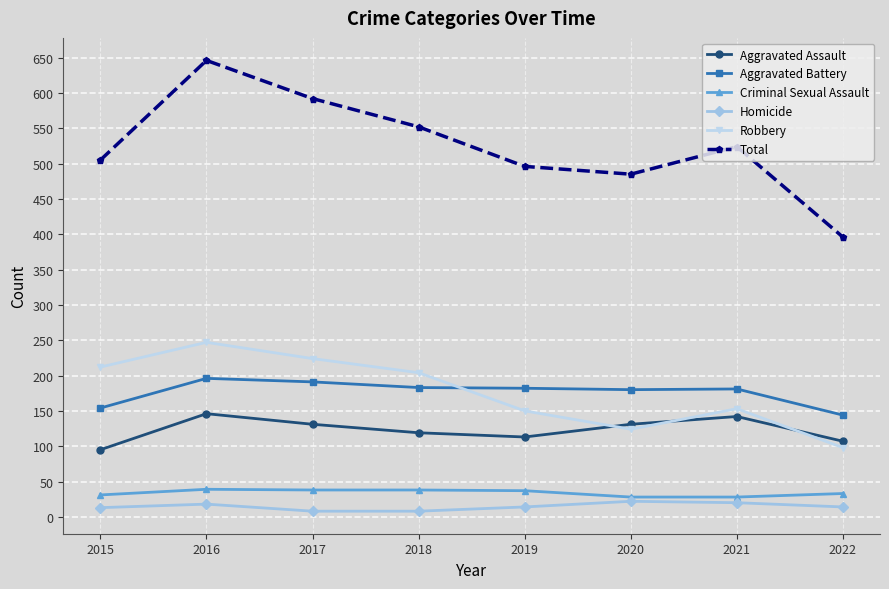

What is the value of the Total point at the 6th from the left?

485